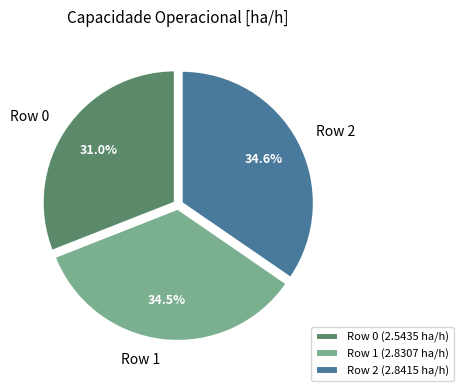

Between Row 0 and Row 1, which is larger?

Row 1